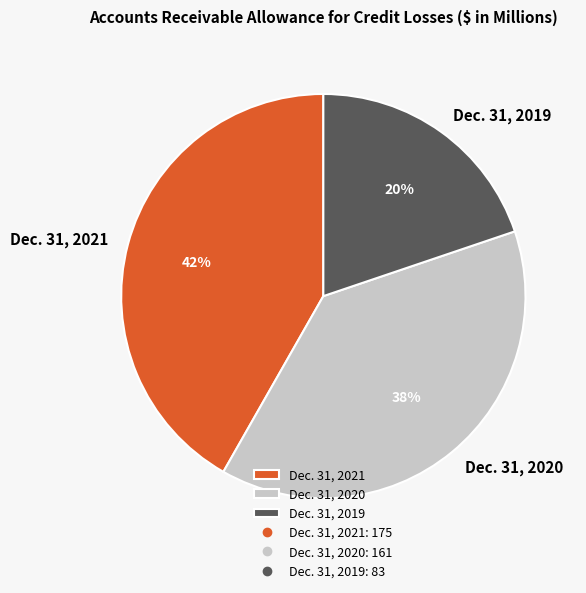

How many slices are in this pie chart?

3